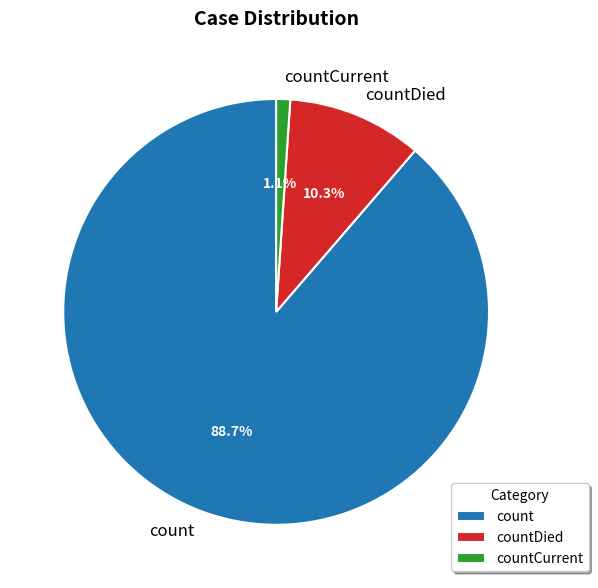

Approximately how many times larger is the value at count compared to countDied?

8.6